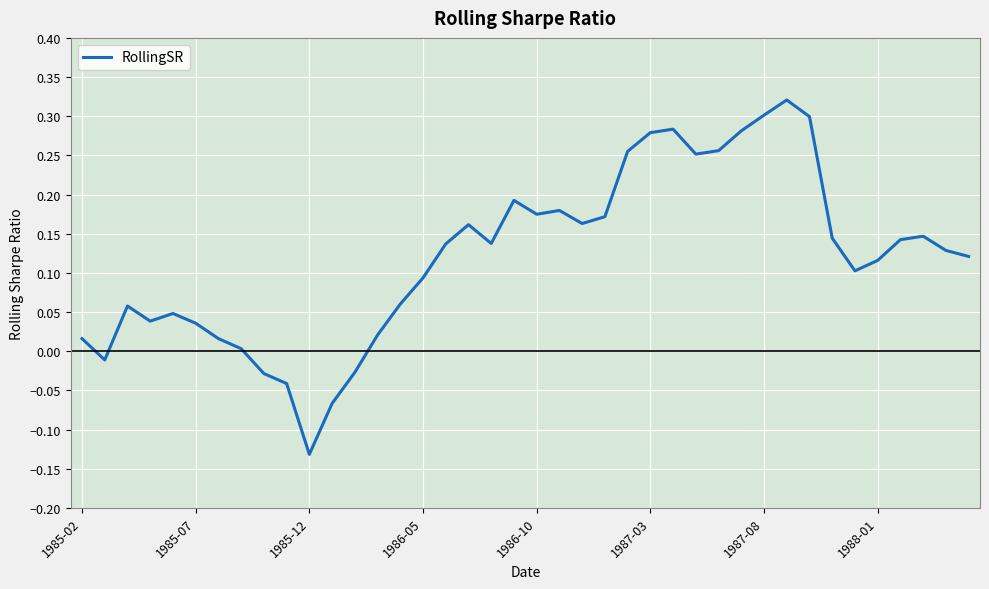

How many lines are shown in the chart?

1